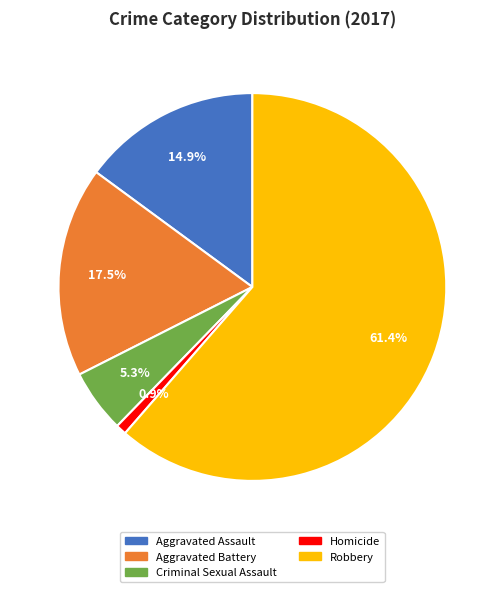

Approximately how many times larger is the value at Robbery compared to Aggravated Battery?

3.5